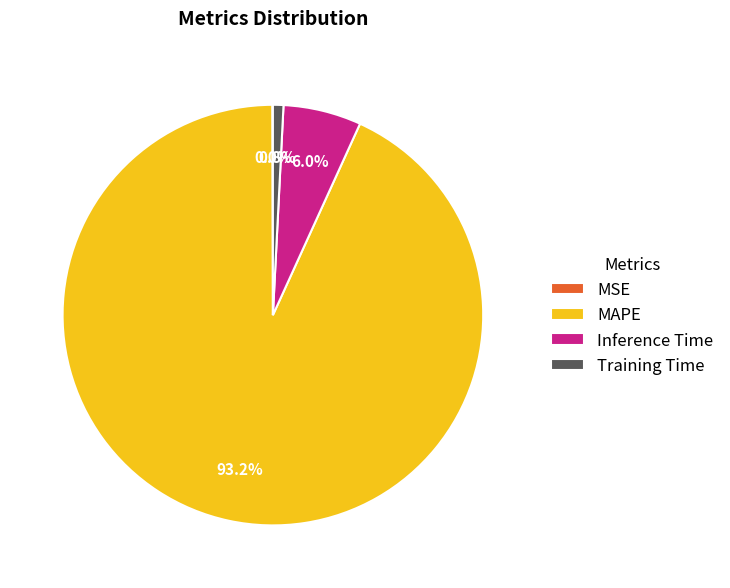

Is there a majority slice in this chart?

Yes